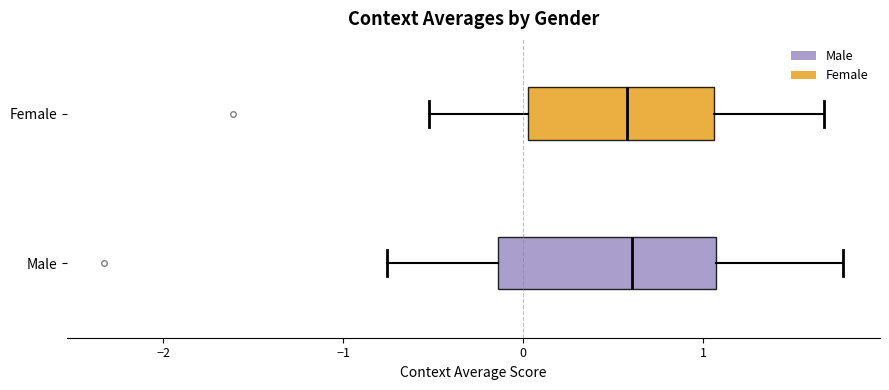

Where is the left edge of the box for Female on the x-axis? The values are not printed on the chart, so give them approximately, as read against the axis.

0.0